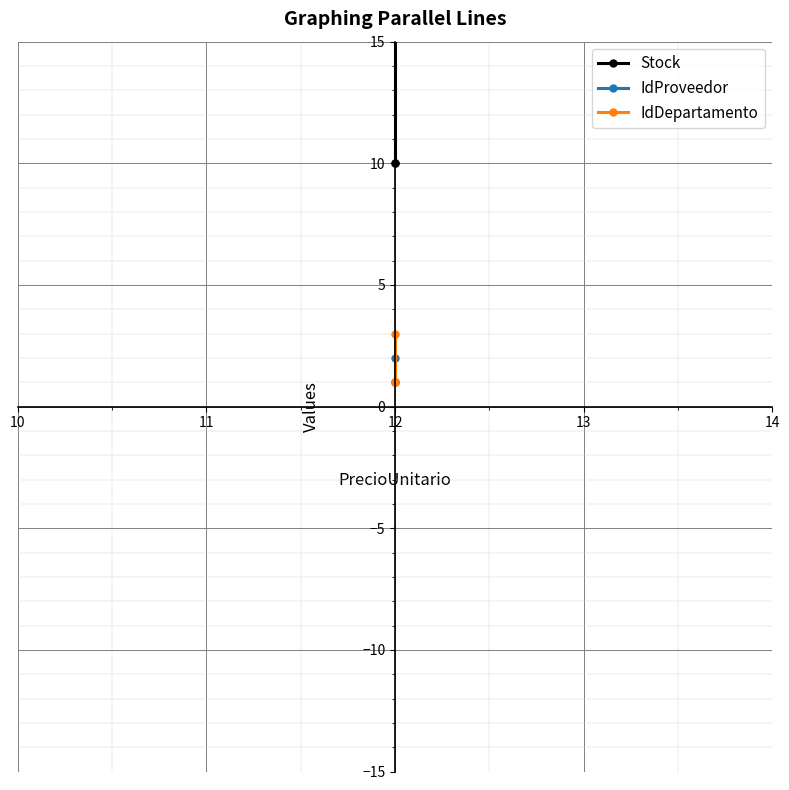

What is the highest value of the IdProveedor series?

2